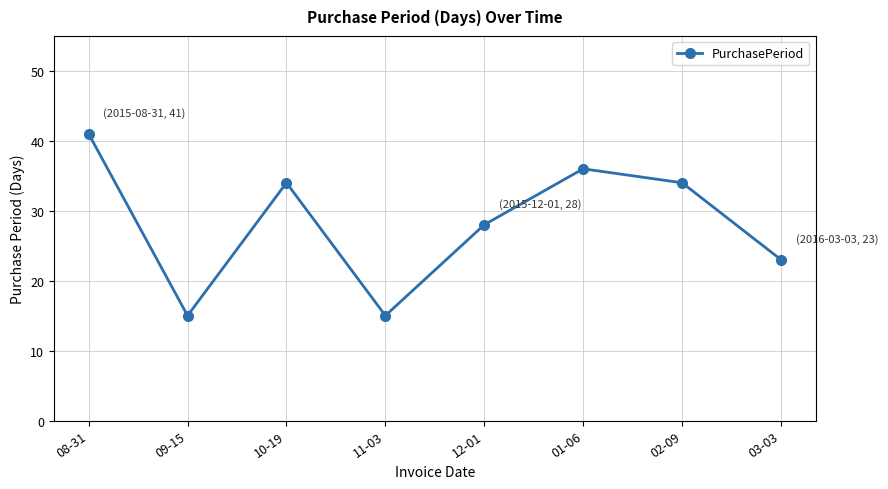

Which label corresponds to the largest value in the chart?

08-31